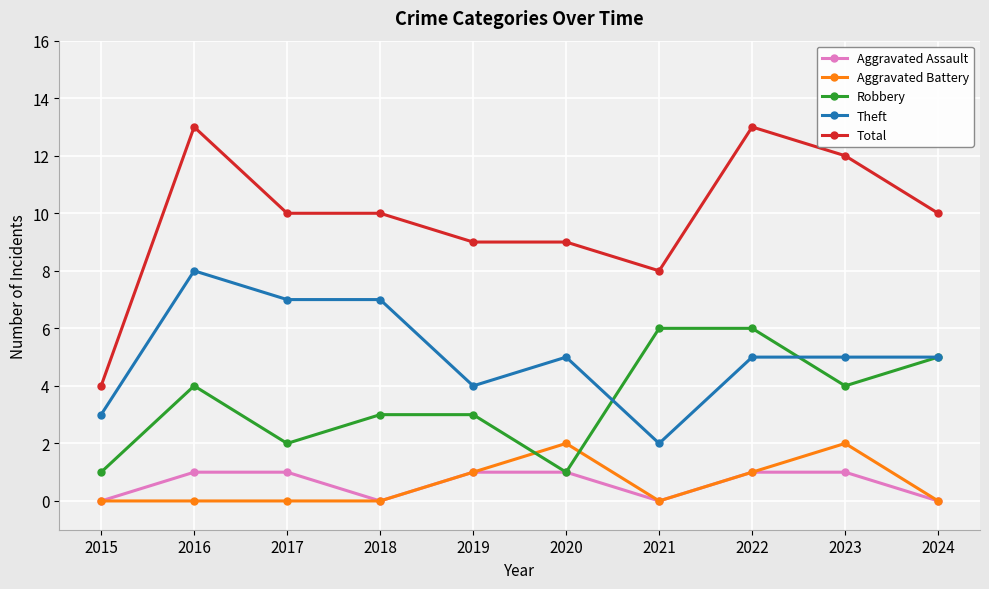

True or false: Total has more than 1 interior local peaks.

True